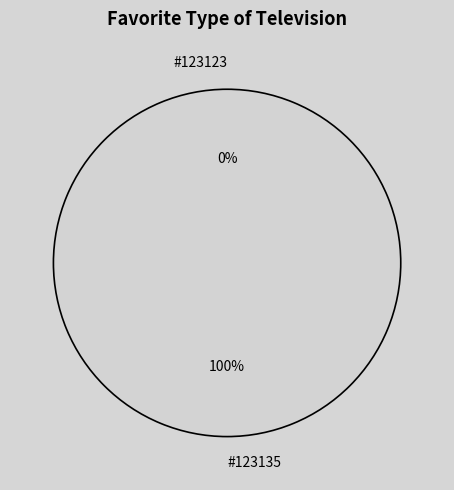

Count the number of slices in the pie.

2